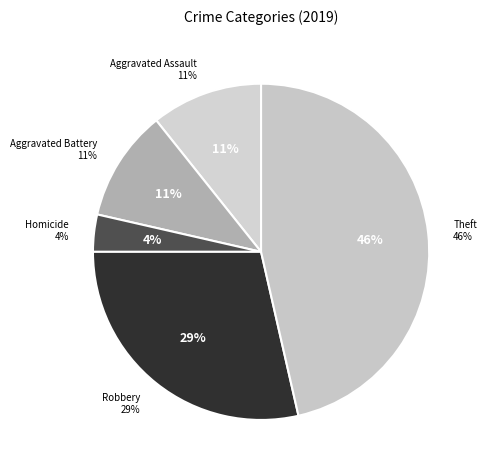

What portion of the pie excludes Aggravated Battery?

89.3%